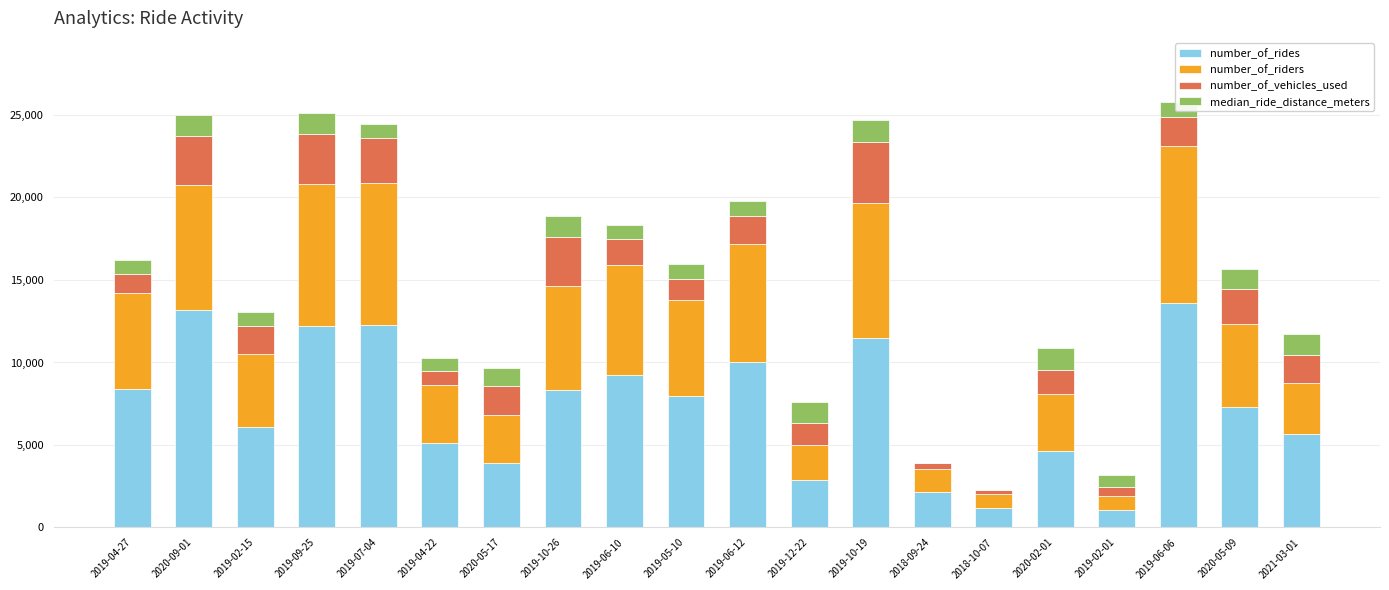

What is the highest value of the number_of_rides series?

13615